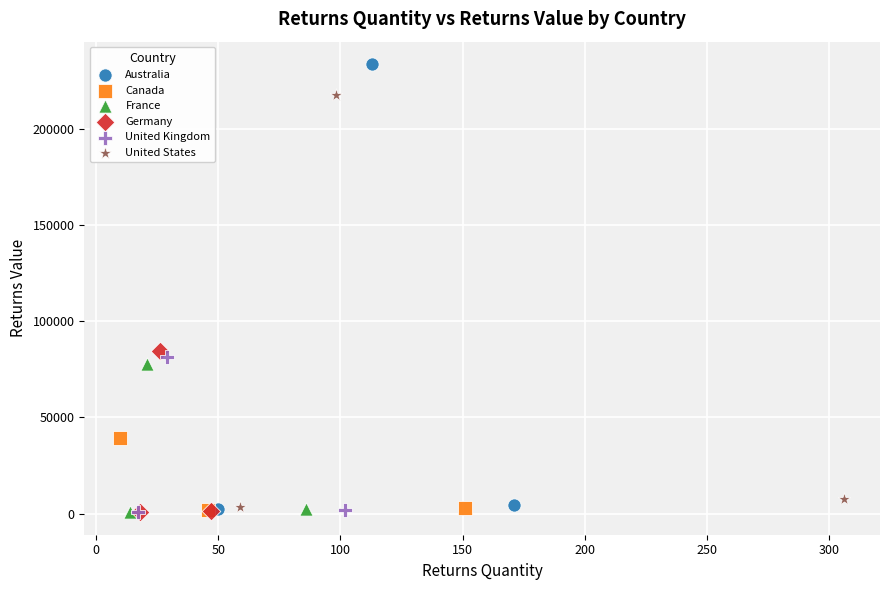

Which series reaches the maximum Y coordinate?

Australia